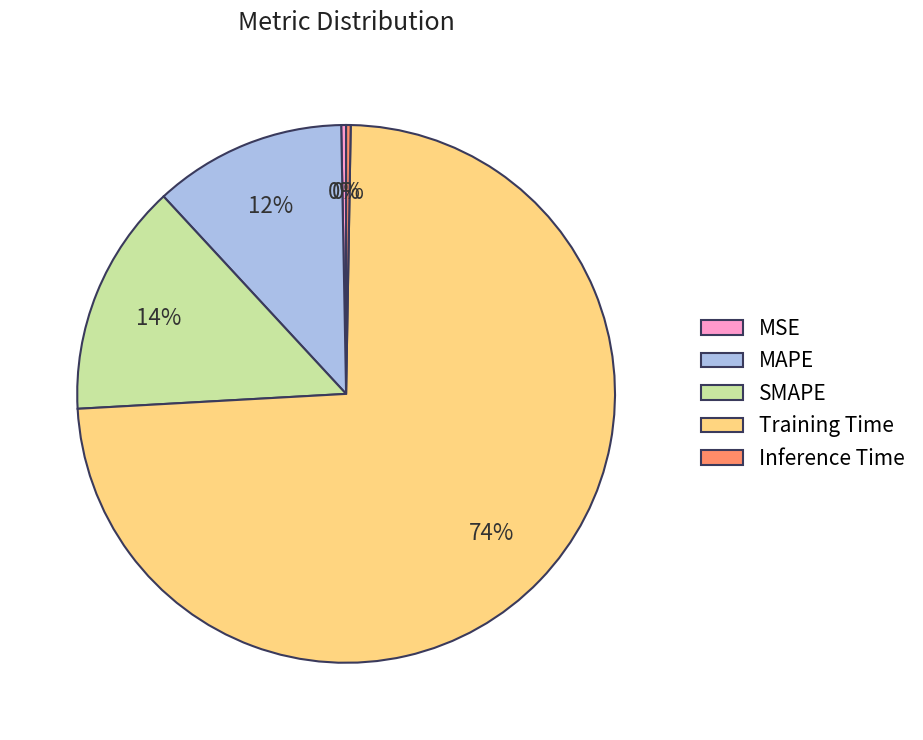

What is the largest slice in the pie chart?

Training Time